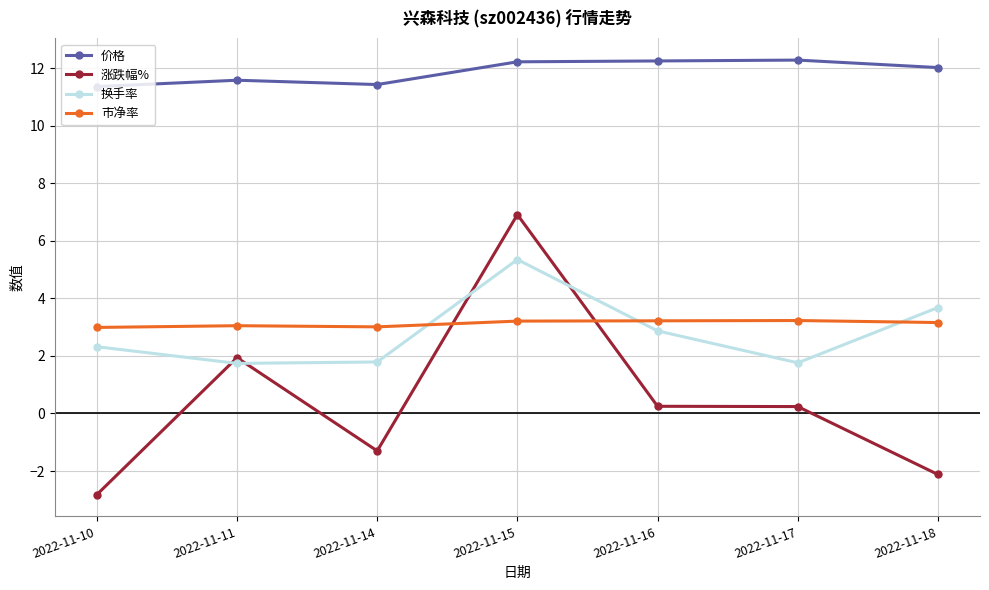

How many interior local valleys does the 换手率 series have?

2